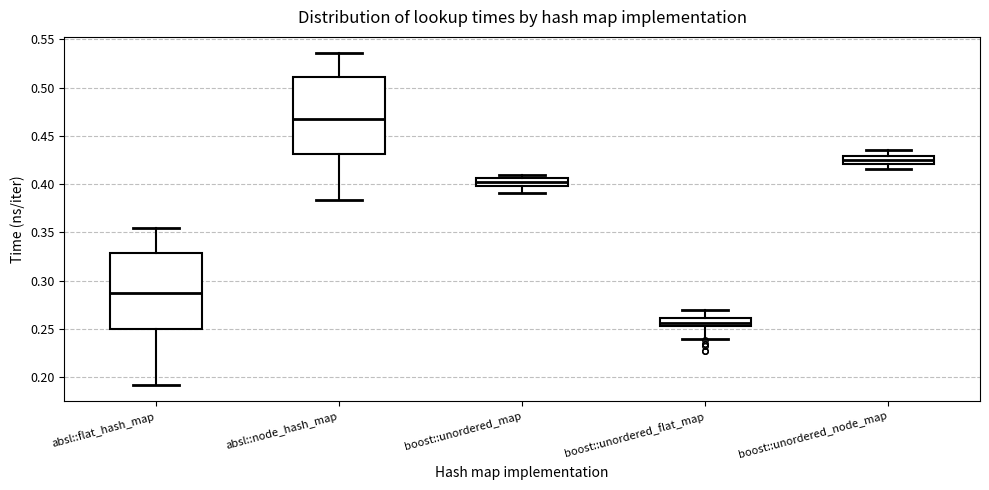

Reading left to right, transcribe this box plot: for each box, give where its median line is, the range the box spans, and where its two whiskers end, as read against the y-axis. The values are not printed on the chart, so give them approximately, as read against the axis.

absl::flat_hash_map: median 0.285, box 0.250 to 0.330, whiskers 0.190 to 0.355
absl::node_hash_map: median 0.465, box 0.430 to 0.510, whiskers 0.385 to 0.535
boost::unordered_map: median 0.400 (inside the box), box 0.400 to 0.405, whiskers 0.390 to 0.410
boost::unordered_flat_map: median 0.255 (inside the box), box 0.255 to 0.260, whiskers 0.240 to 0.270
boost::unordered_node_map: median 0.425, box 0.420 to 0.430, whiskers 0.415 to 0.435